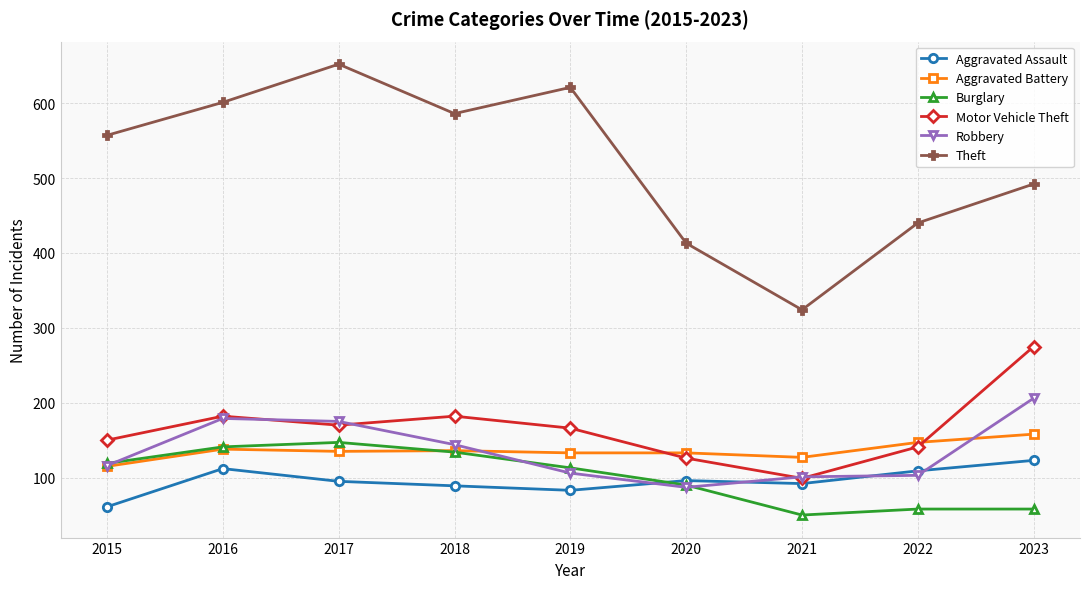

True or false: Burglary has more than 0 interior local peaks.

True